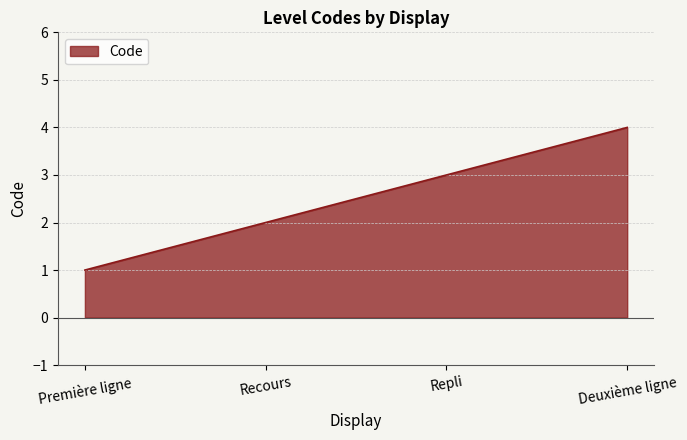

Reading left to right, extract all data points from this chart.

1	2	3	4